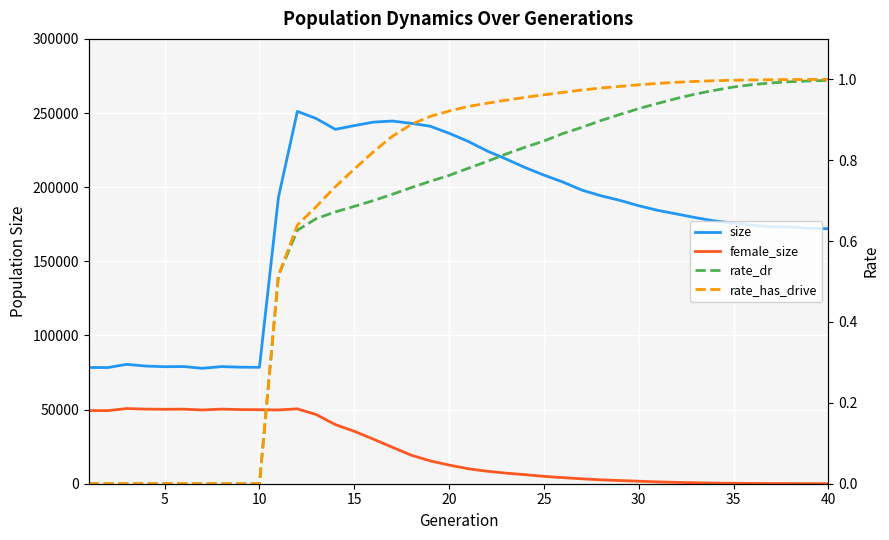

Reading left to right, what are all the values shown in this chart?

size: 78412.0	78325.0	80499.0	79368.0	78901.0	79025.0	77842.0	78988.0	78597.0	78498.0	193044.0	251115.0	246245.0	239008.0	241499.0	243848.0	244596.0	243051.0	241115.0	236365.0	230903.0	224449.0	219034.0	213274.0	208153.0	203460.0	198038.0	194231.0	191118.0	187484.0	184378.0	181936.0	179426.0	177248.0	175676.0	174276.0	173317.0	173145.0	172226.0	171962.0
female_size: 49348.0	49298.0	50677.0	50320.0	50195.0	50284.0	49743.0	50313.0	50000.0	49928.0	49766.0	50496.0	46619.0	39883.0	35358.0	30122.0	24634.0	19286.0	15425.0	12579.0	10115.0	8429.0	7139.0	6114.0	4963.0	4105.0	3318.0	2632.0	2154.0	1701.0	1230.0	908.0	641.0	429.0	275.0	194.0	122.0	78.0	48.0	35.0
rate_dr: 0.0	0.0	0.0	0.0	0.0	0.0	0.0	0.0	0.0	0.0	0.5	0.6	0.7	0.7	0.7	0.7	0.7	0.7	0.7	0.8	0.8	0.8	0.8	0.8	0.8	0.9	0.9	0.9	0.9	0.9	0.9	1.0	1.0	1.0	1.0	1.0	1.0	1.0	1.0	1.0
rate_has_drive: 0.0	0.0	0.0	0.0	0.0	0.0	0.0	0.0	0.0	0.0	0.5	0.6	0.7	0.7	0.8	0.8	0.9	0.9	0.9	0.9	0.9	0.9	0.9	1.0	1.0	1.0	1.0	1.0	1.0	1.0	1.0	1.0	1.0	1.0	1.0	1.0	1.0	1.0	1.0	1.0